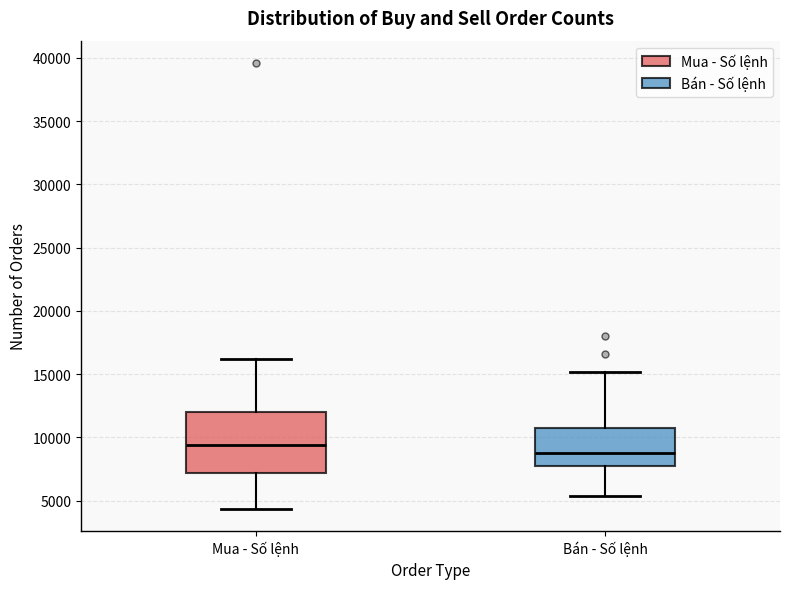

Which box has the highest median line?

Mua - Số lệnh